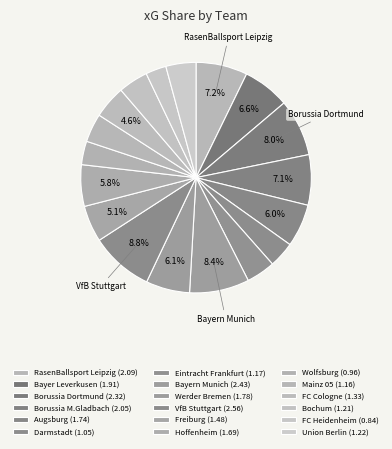

The Borussia Dortmund slice represents 8% of the pie. True or false?

True